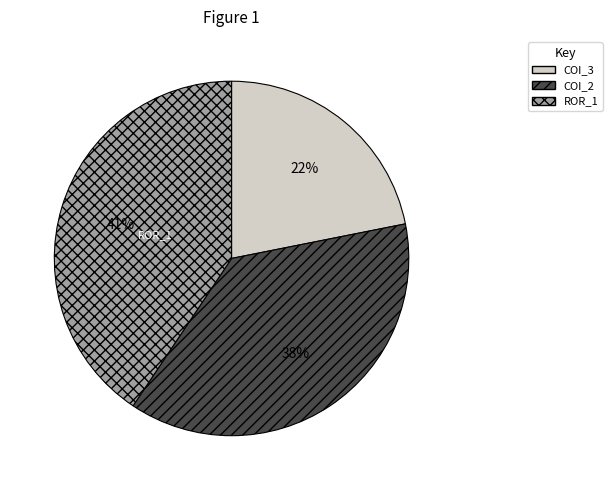

Is there a majority slice in this chart?

No